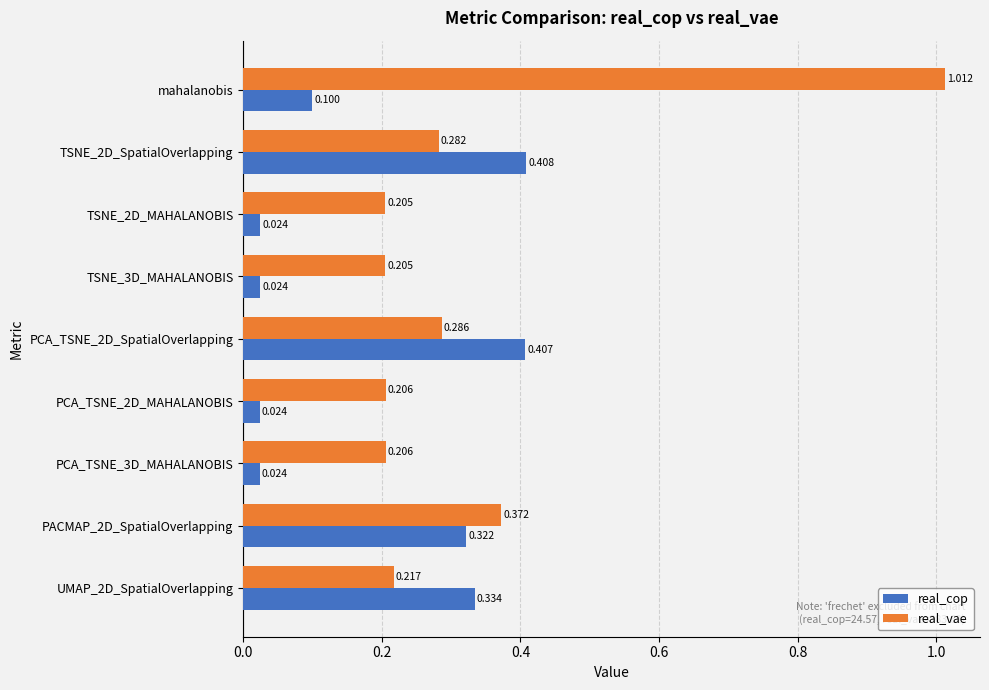

At which category does the chart reach its peak across all series?

mahalanobis